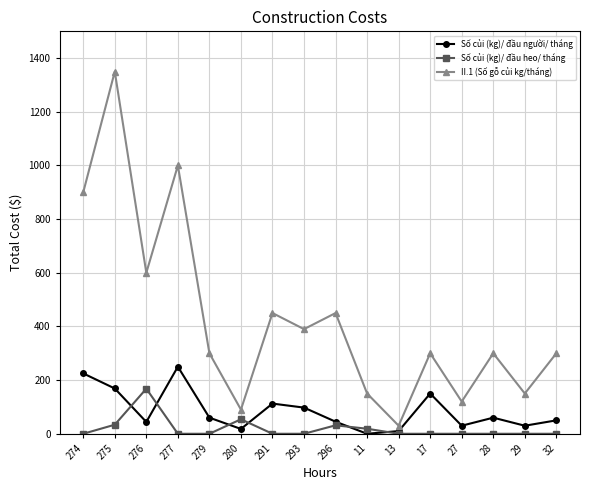

List the series in order of their peak value, lowest first.

Số củi (kg)/ đầu heo/ tháng, Số củi (kg)/ đầu người/ tháng, II.1 (Số gỗ củi kg/tháng)